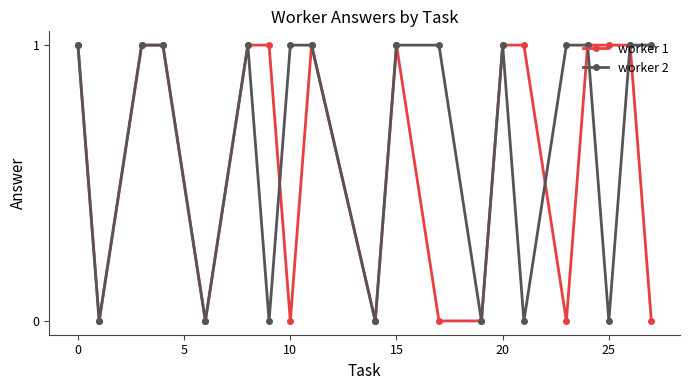

Which series has the largest total across all categories?

worker 2